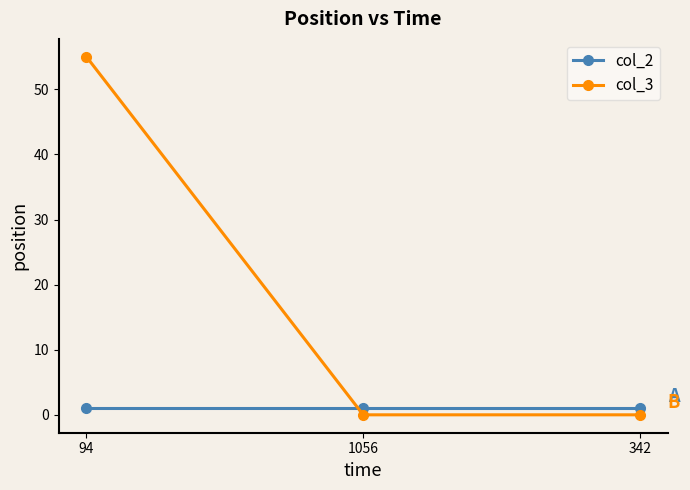

How many data points does each series have?

3